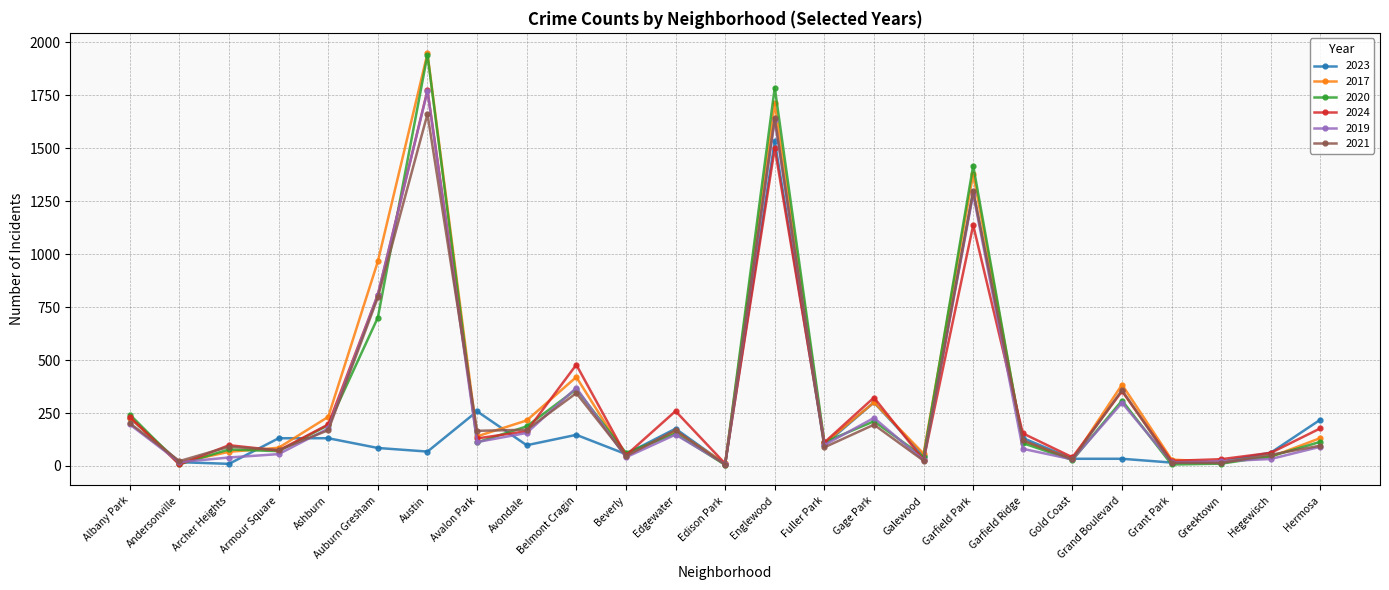

What is the greatest value displayed?

1948